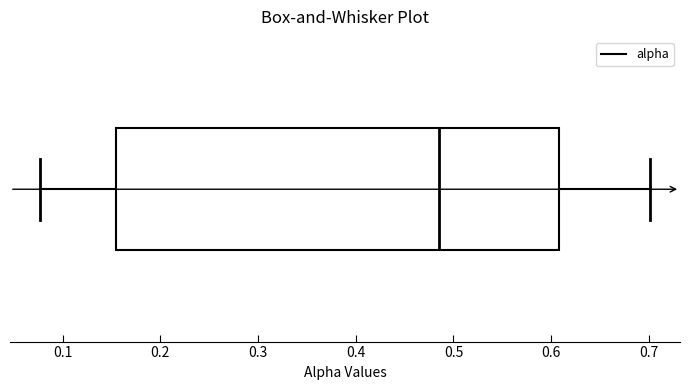

Transcribe this box plot: give where the median line is, the range the box spans, and where the two whiskers end, as read against the x-axis. The values are not printed on the chart, so give them approximately, as read against the axis.

median 0.49, box 0.15 to 0.61, whiskers 0.08 to 0.70